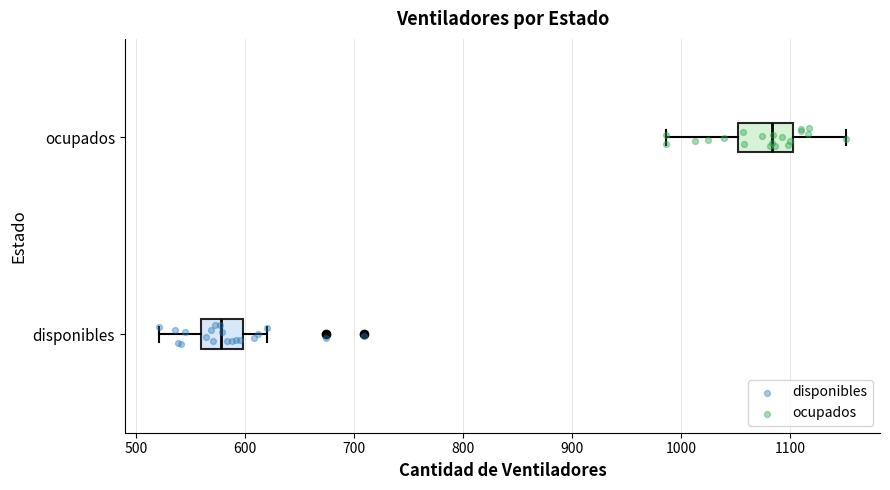

Comparing the boxes themselves (not the whiskers), which one is the widest?

ocupados